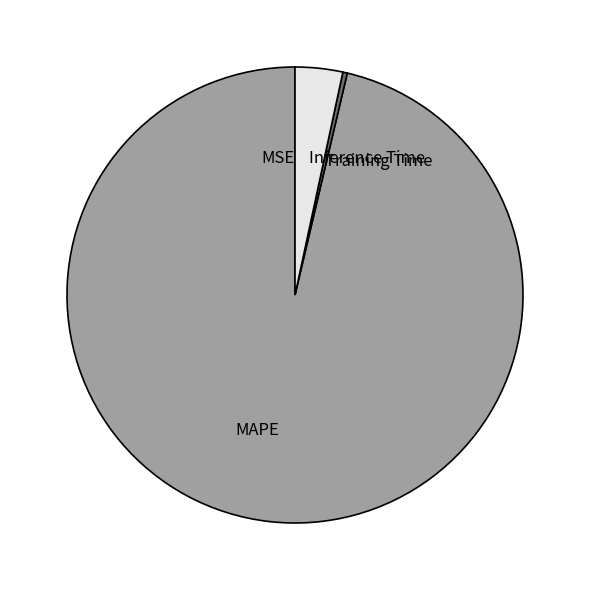

Which category has the biggest portion of the pie?

MAPE